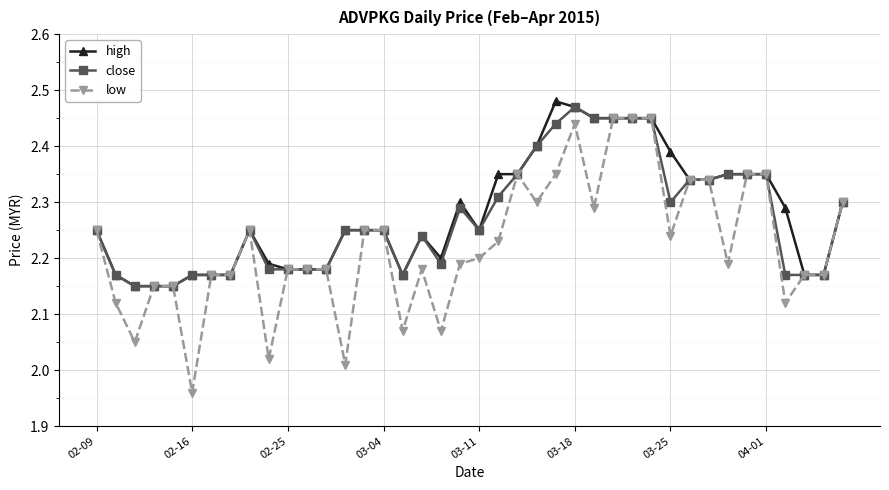

Which series has the largest total across all categories?

high